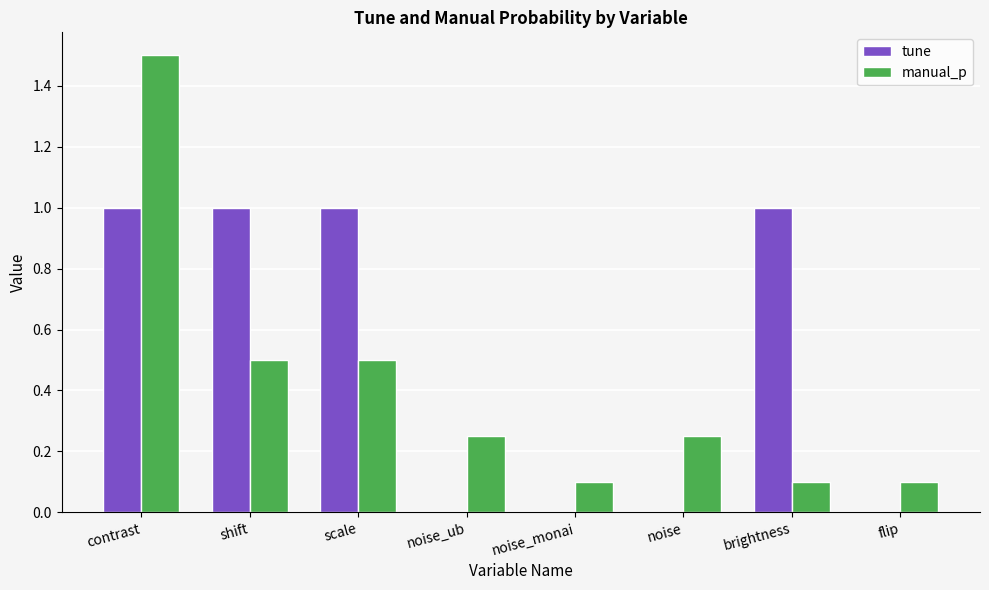

What is the highest value of the tune series?

1.0